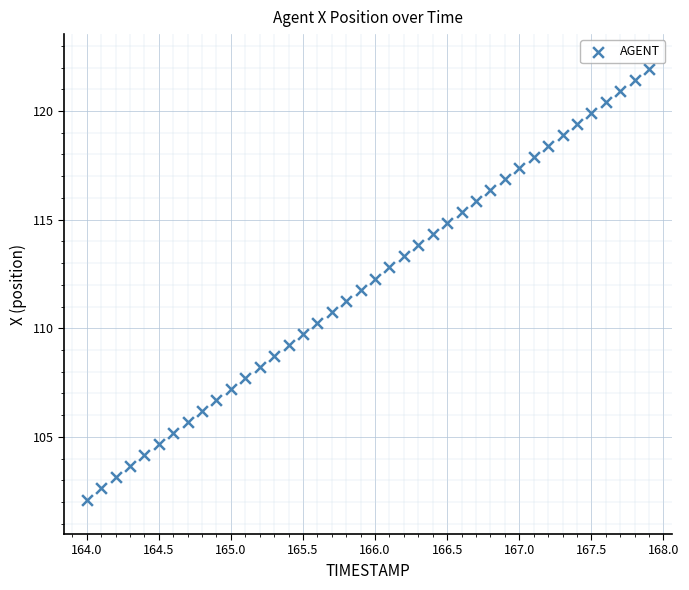

What is the range of X values (max minus min)?

3.9